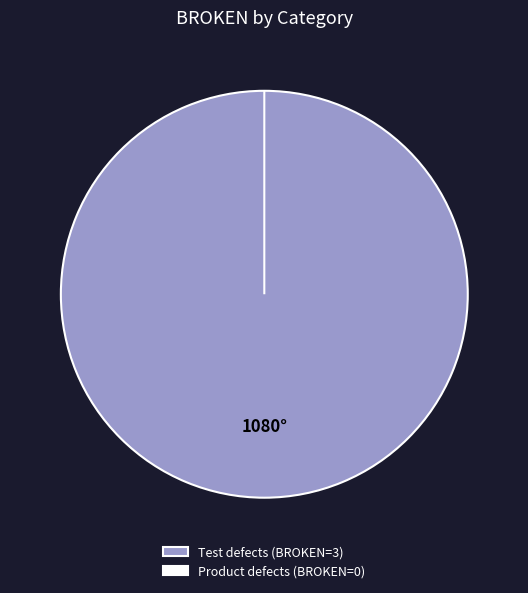

Which slice is the largest?

Test defects (BROKEN=3)